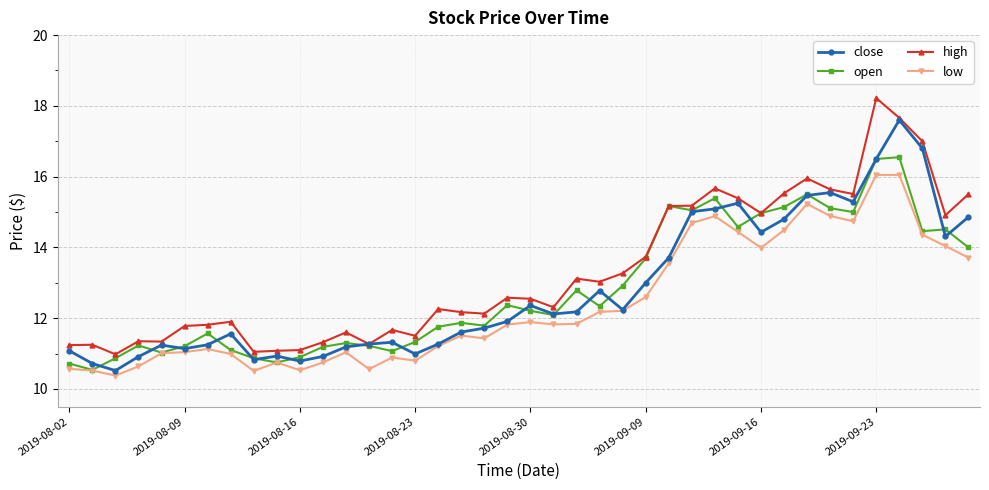

What is the minimum value shown in the chart?

10.4